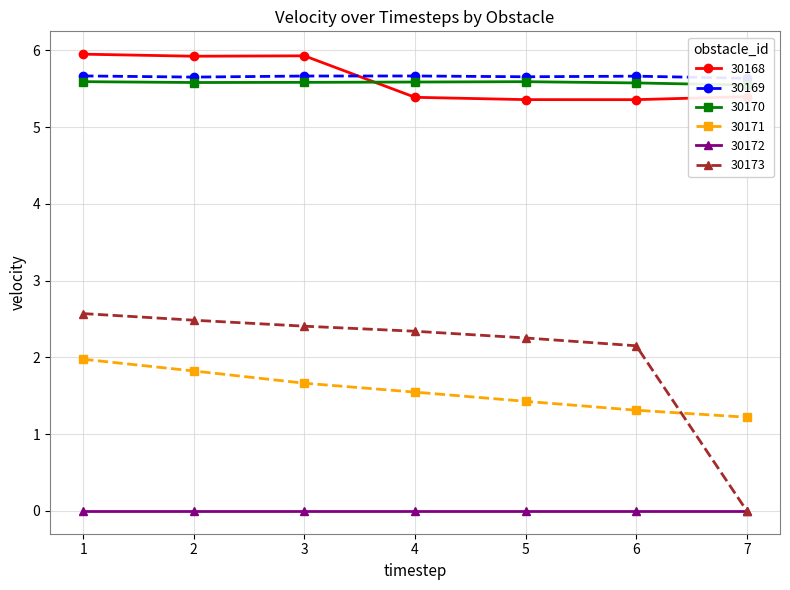

What is the value of the 30173 point at the 4th from the left?

2.3